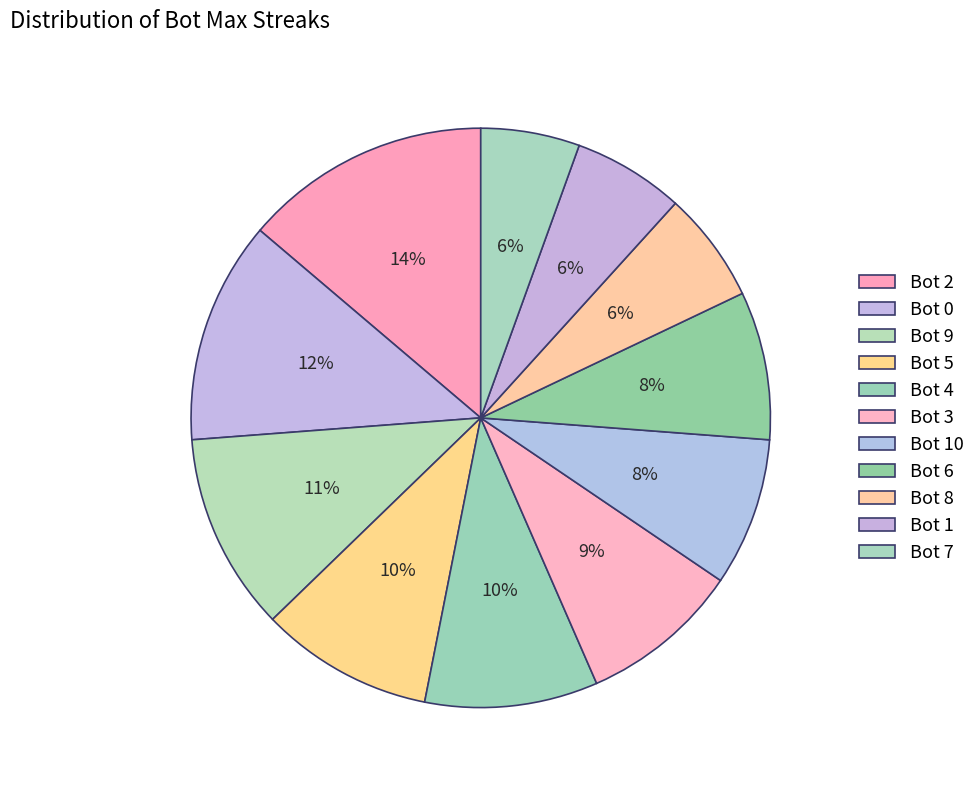

The Bot 0 slice represents 25% of the pie. True or false?

False